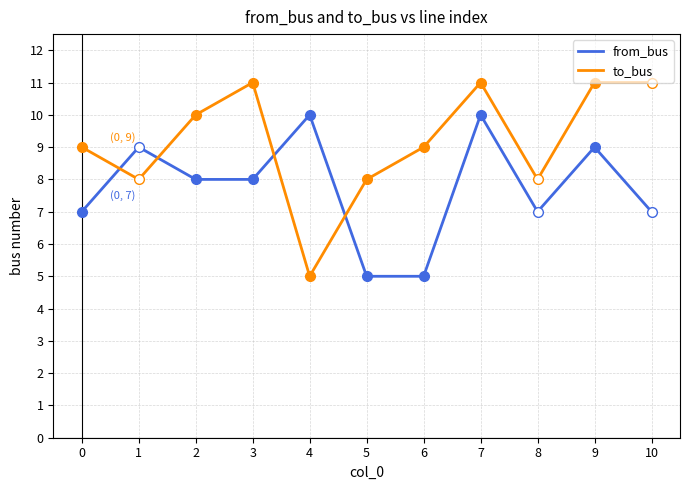

True or false: from_bus has a value of 7 at 0.

True